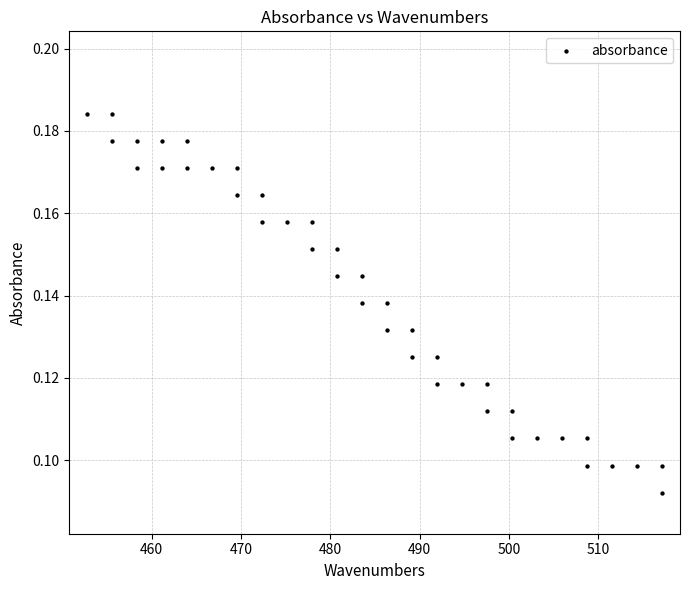

What is the range of X values (max minus min)?

64.3